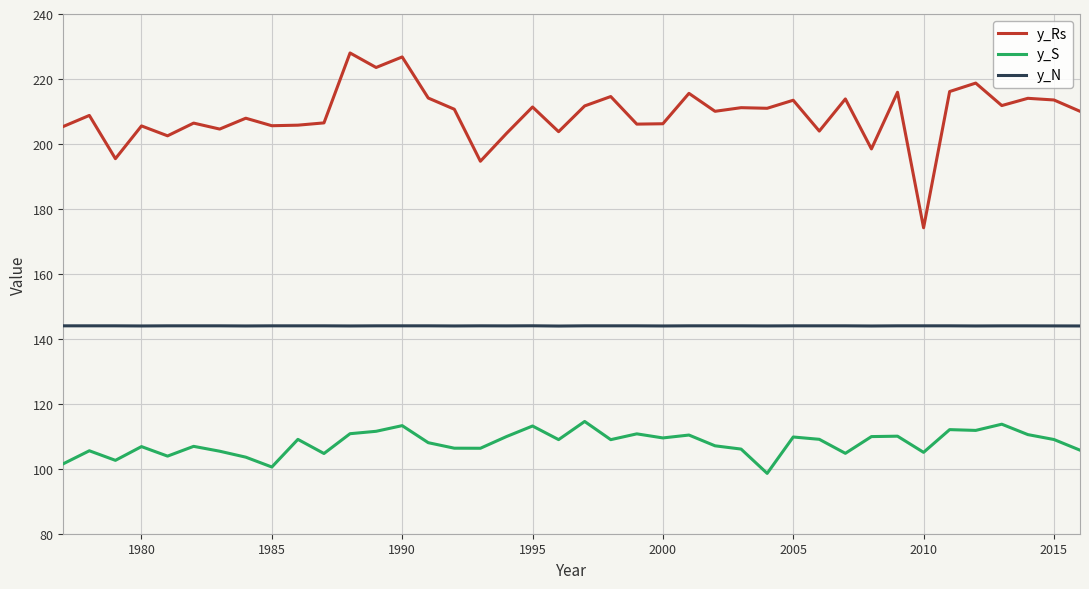

True or false: y_S and y_N intersect in this chart.

False